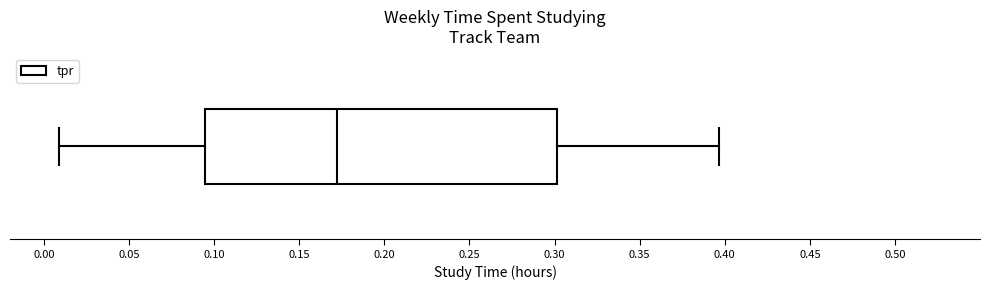

Where is the left edge of the box on the x-axis? The values are not printed on the chart, so give them approximately, as read against the axis.

0.095